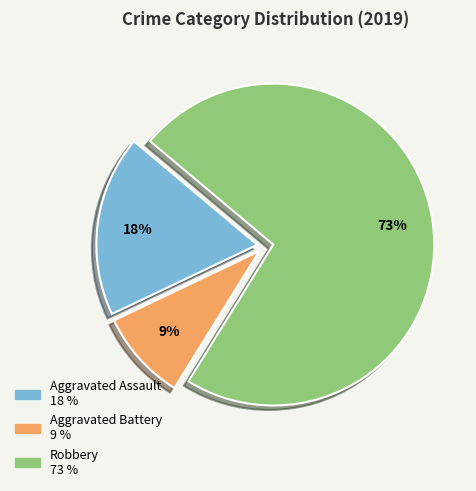

Rank the categories by value from lowest to highest.

Aggravated Battery, Aggravated Assault, Robbery